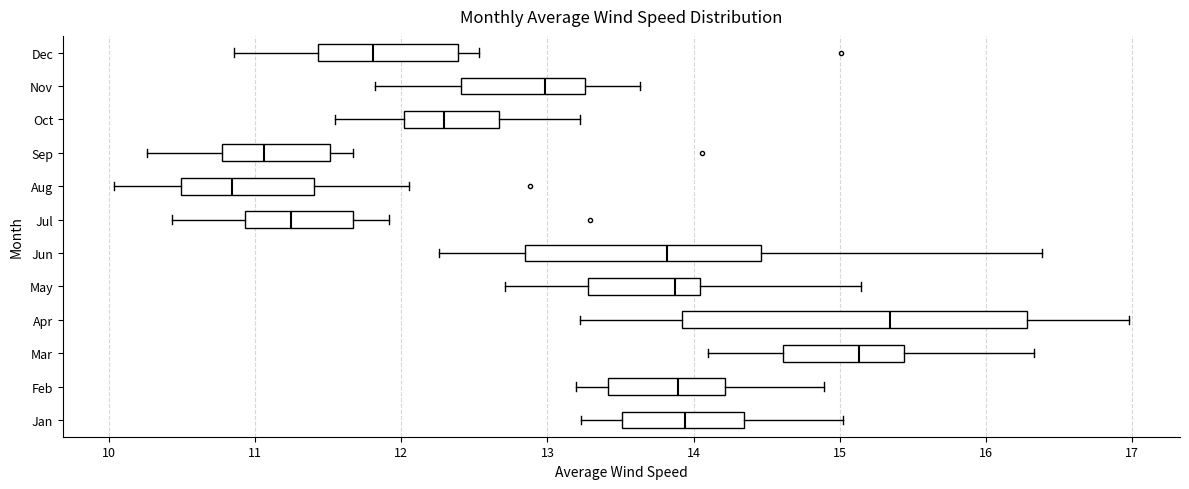

Which box's median line is the furthest to the left?

Aug